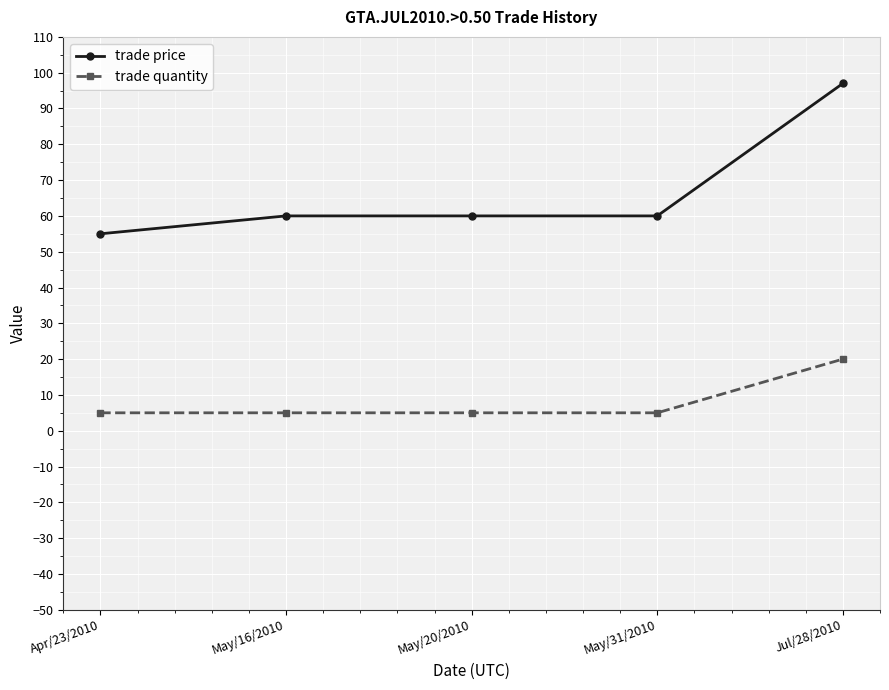

Is it true that trade price equals 84 at May/31/2010?

False